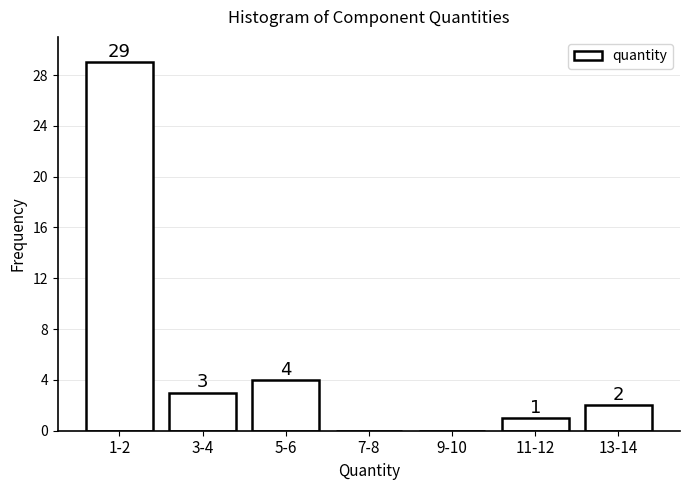

Reading left to right, list all the values displayed in this chart.

1-2=29	3-4=3	5-6=4	7-8=0	9-10=0	11-12=1	13-14=2